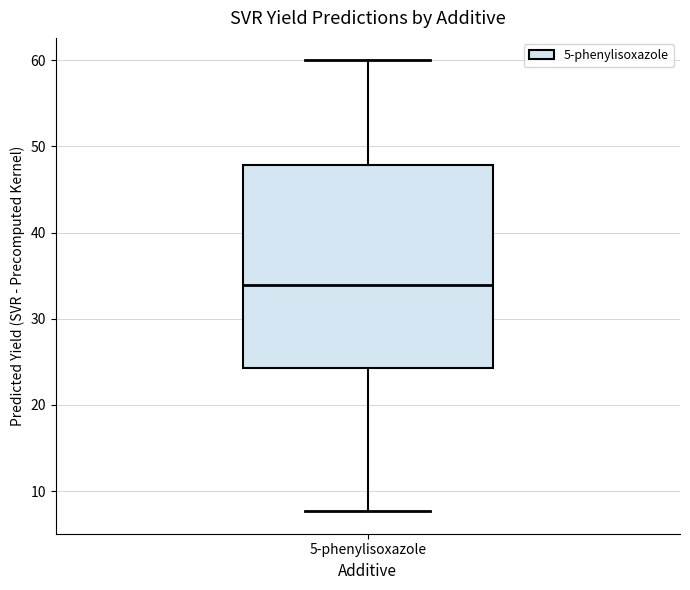

Read this box plot against the y-axis: the position of the median line, the range covered by the box, and the ends of both whiskers. The values are not printed on the chart, so give them approximately, as read against the axis.

median 34, box 24 to 48, whiskers 8 to 60